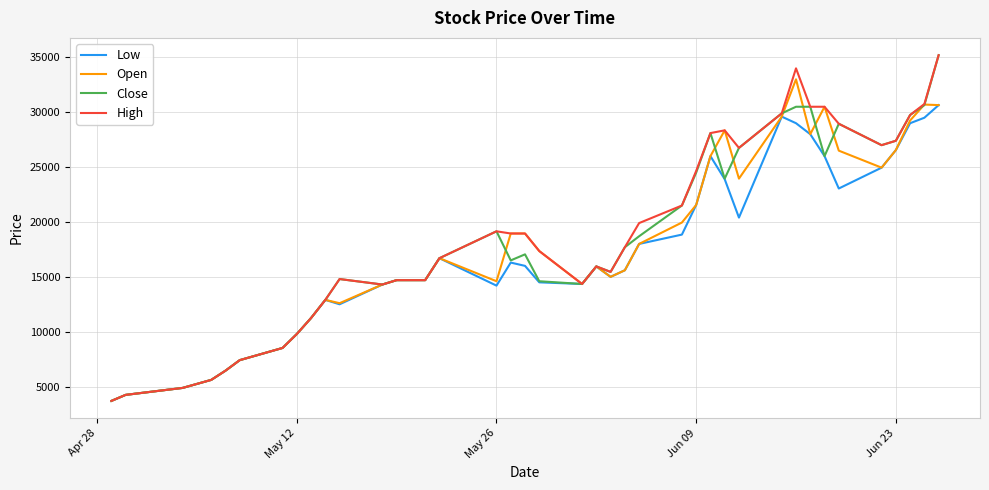

What is the minimum value shown in the chart?

3695